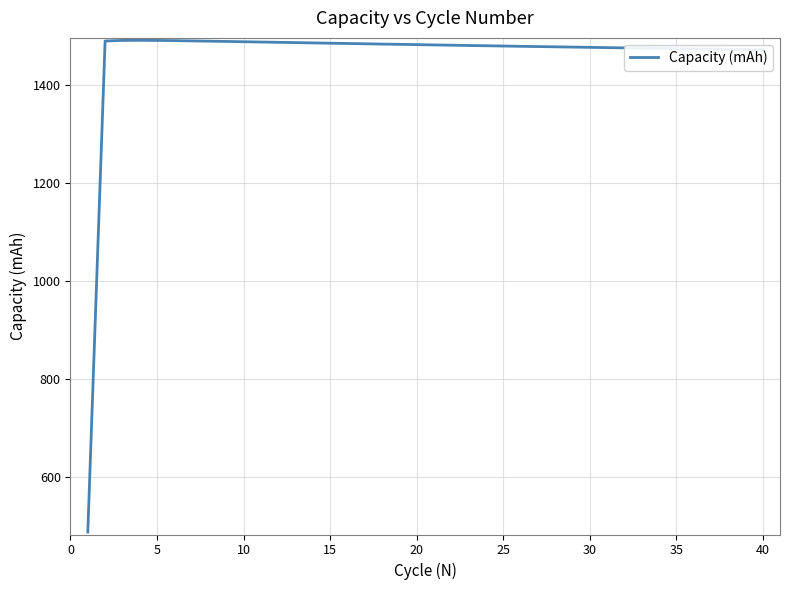

What is the smallest value displayed?

486.6